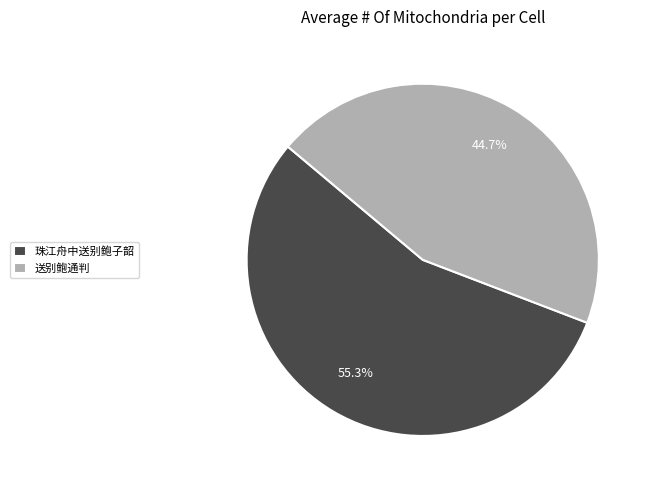

Which slice is the largest?

珠江舟中送别鲍子韶